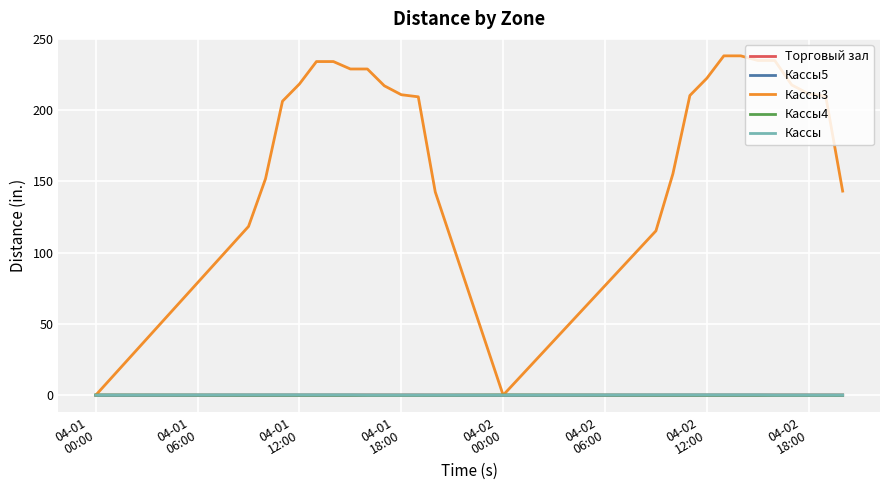

What is the difference between the maximum and minimum values in the Кассы series?

0.2